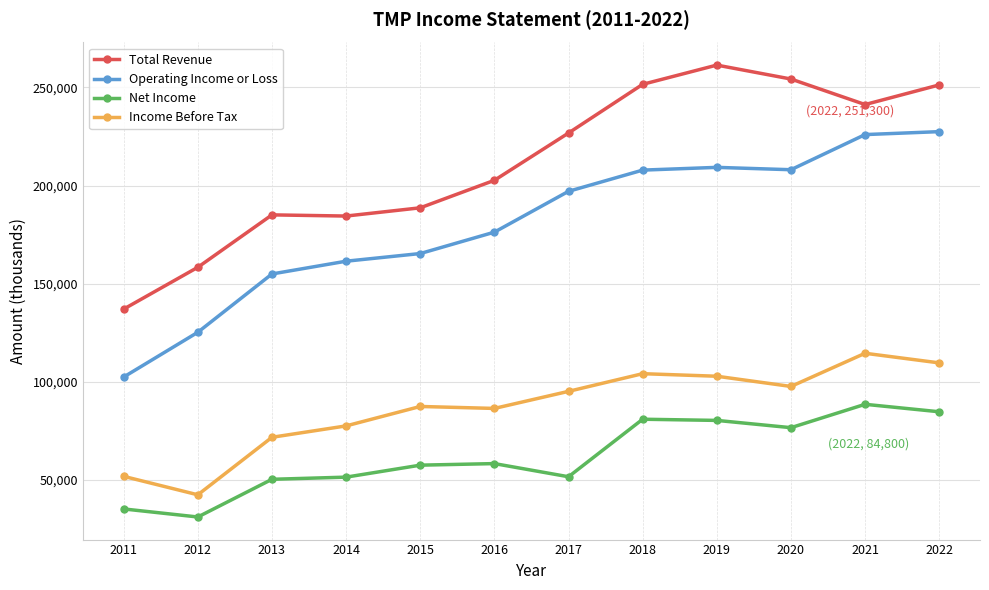

How many lines are shown in the chart?

4